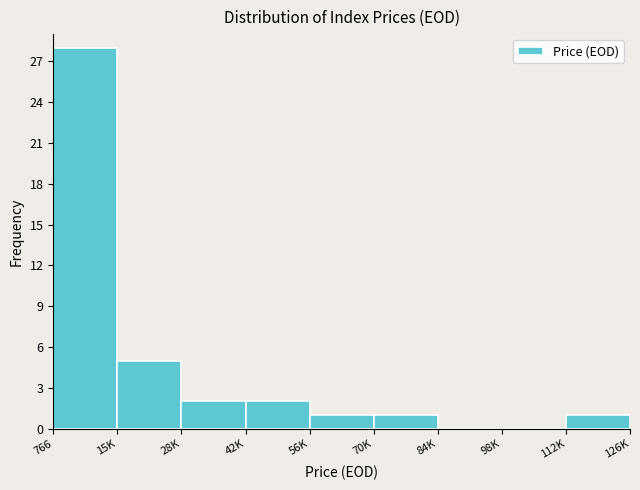

Reading left to right, extract all data points from this chart.

766=28	15K=5	28K=2	42K=2	56K=1	70K=1	84K=0	98K=0	112K=1